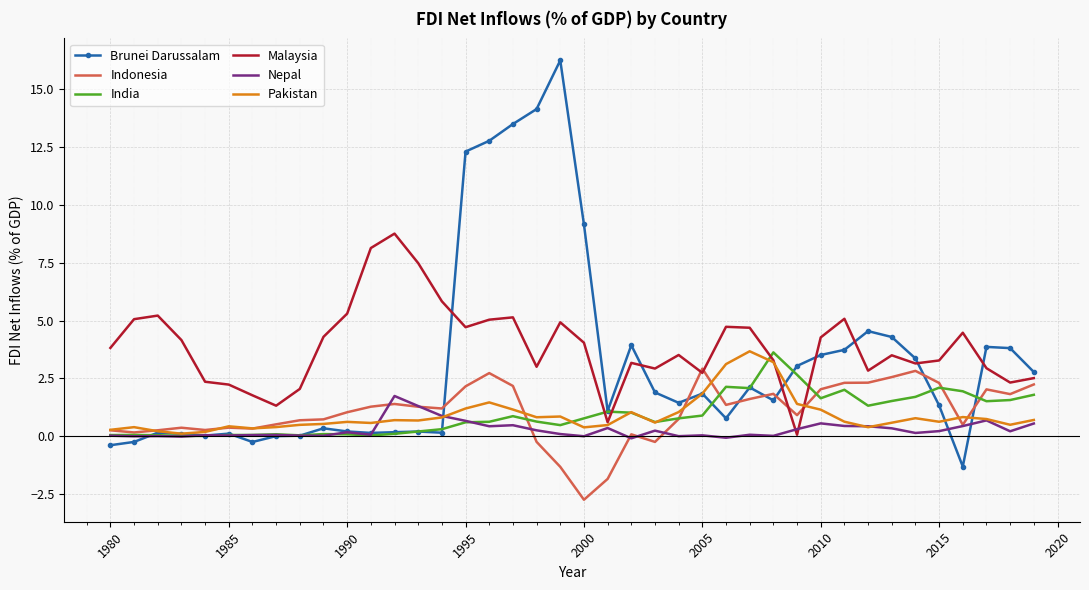

Which series has the widest spread of values?

Brunei Darussalam